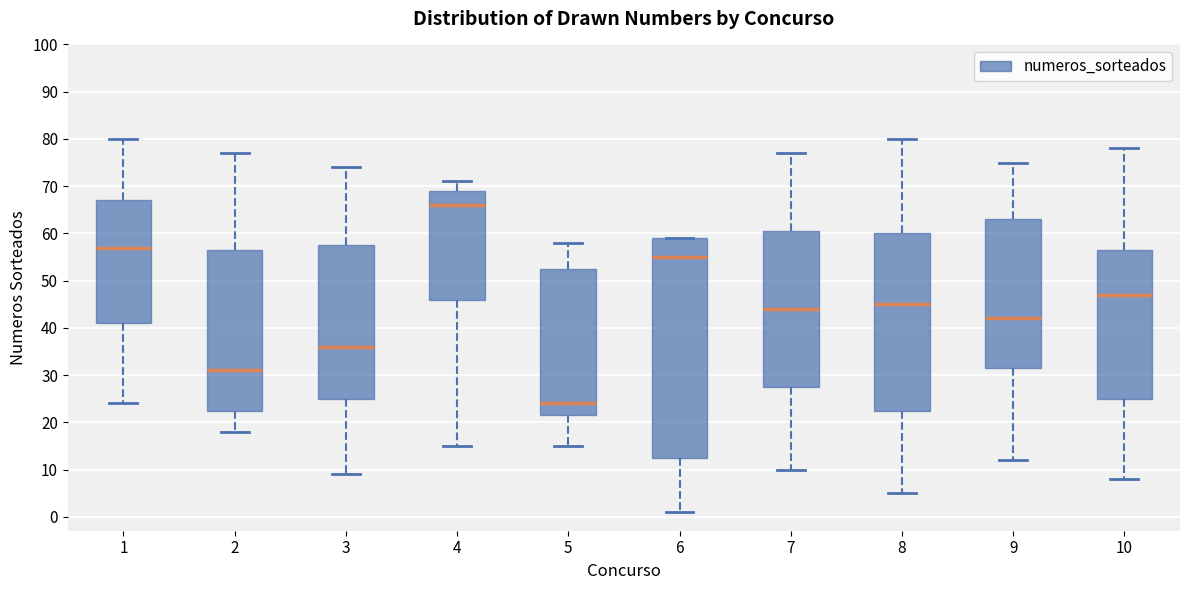

Reading left to right, transcribe this box plot: for each box, give where its median line is, the range the box spans, and where its two whiskers end, as read against the y-axis. The values are not printed on the chart, so give them approximately, as read against the axis.

1: median 57, box 41 to 67, whiskers 24 to 80
2: median 31, box 23 to 57, whiskers 18 to 77
3: median 36, box 25 to 58, whiskers 9 to 74
4: median 66, box 46 to 69, whiskers 15 to 71
5: median 24, box 22 to 53, whiskers 15 to 58
6: median 55, box 13 to 59, whiskers 1 to 59
7: median 44, box 28 to 61, whiskers 10 to 77
8: median 45, box 23 to 60, whiskers 5 to 80
9: median 42, box 32 to 63, whiskers 12 to 75
10: median 47, box 25 to 57, whiskers 8 to 78